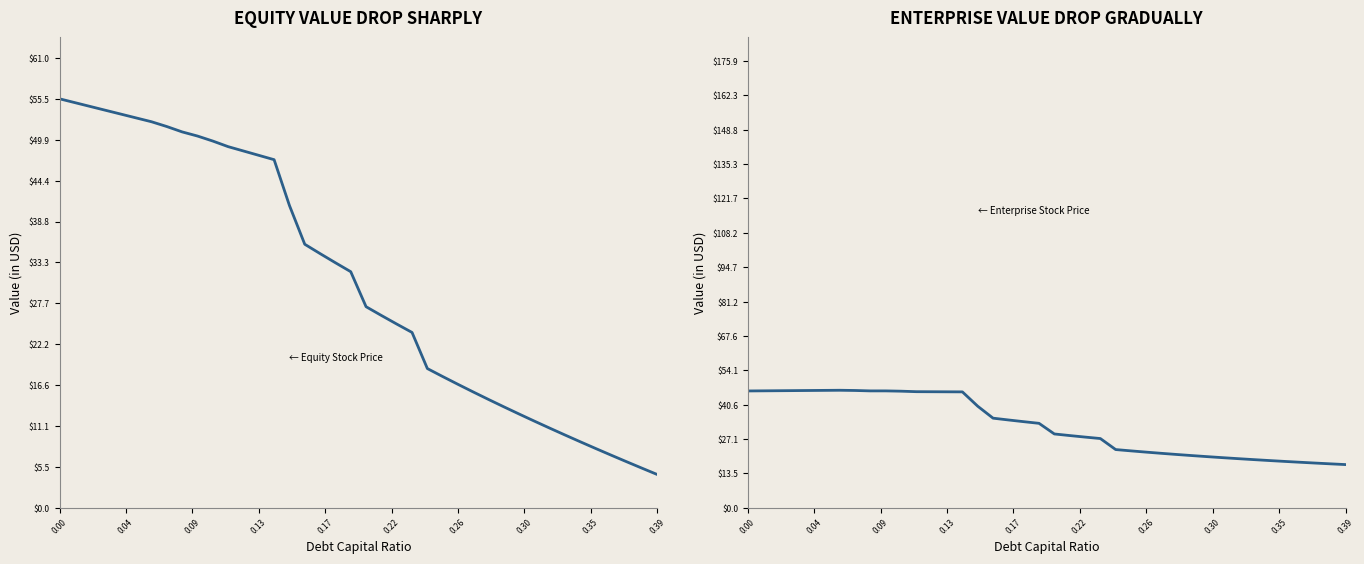

What is the minimum value shown in the chart?

4.5